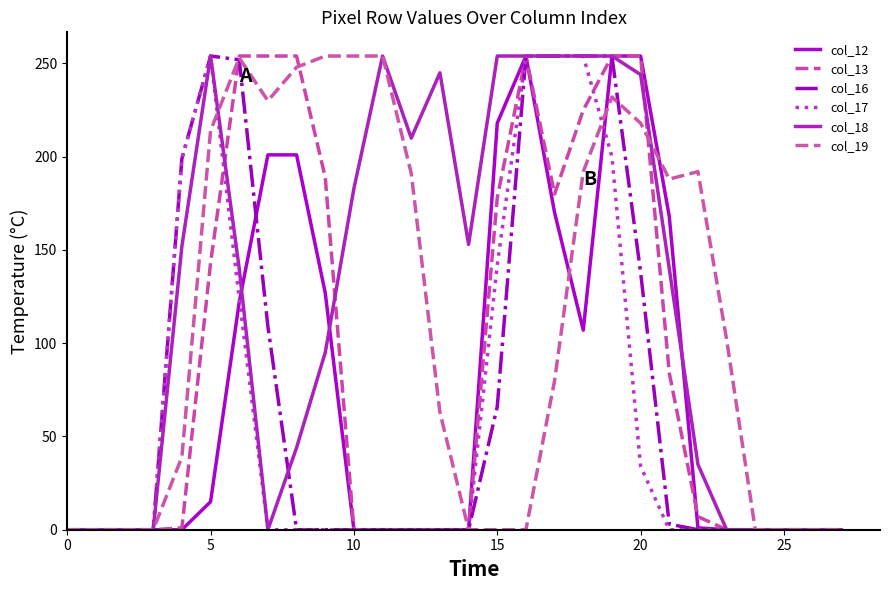

What is the difference between the second highest and second lowest values in the col_13 series?

254